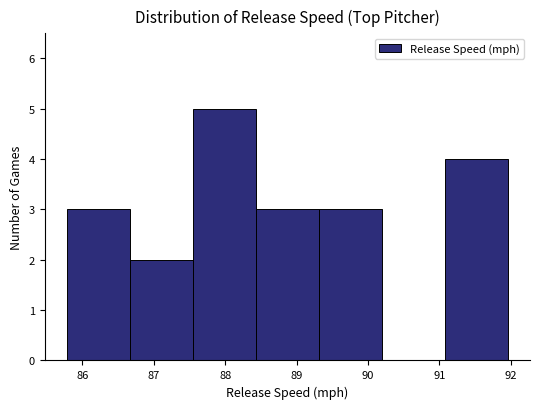

Reading left to right, list every bar in this chart as the range it spans on the x-axis followed by its height. Neither the bar edges nor the heights are printed on the chart, so give them approximately, as read against the axes.

85.8 to 86.7: 3
86.7 to 87.5: 2
87.5 to 88.4: 5
88.4 to 89.3: 3
89.3 to 90.2: 3
90.2 to 91.1: 0
91.1 to 92.0: 4